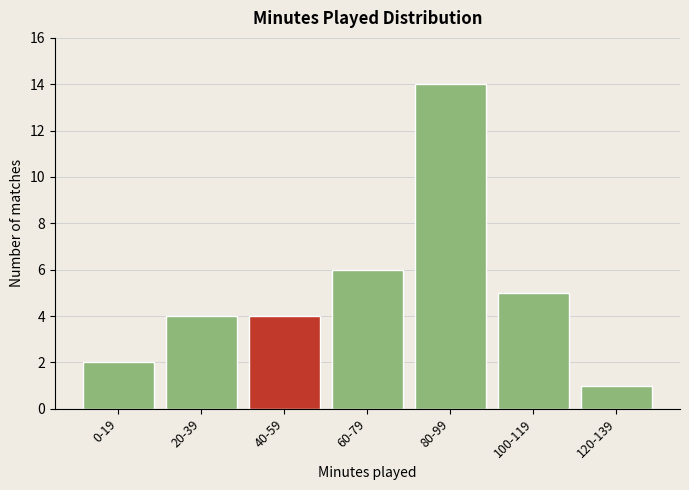

Reading left to right, transcribe all the data shown in this chart.

2	4	4	6	14	5	1